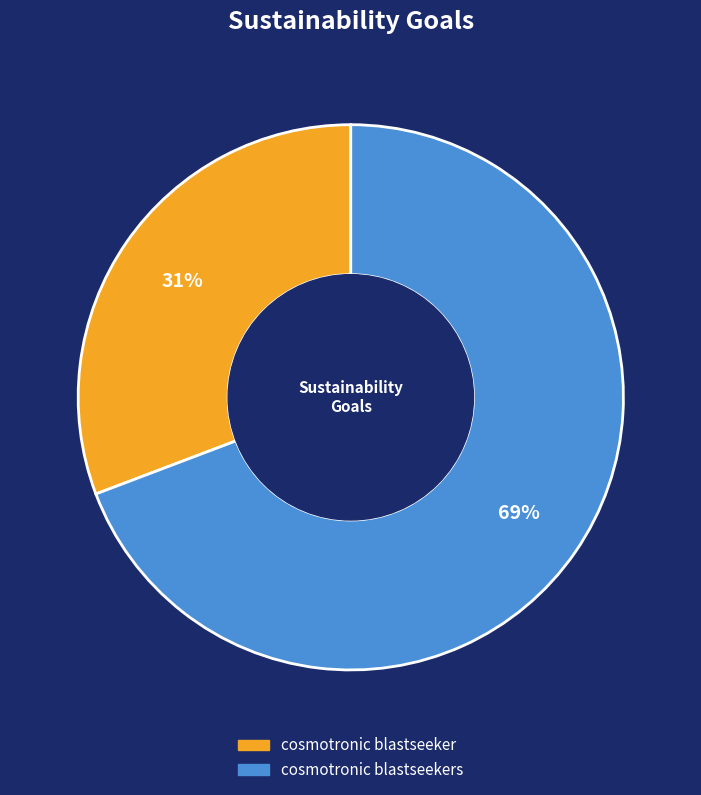

To the nearest percent, what is the average slice percentage?

50%